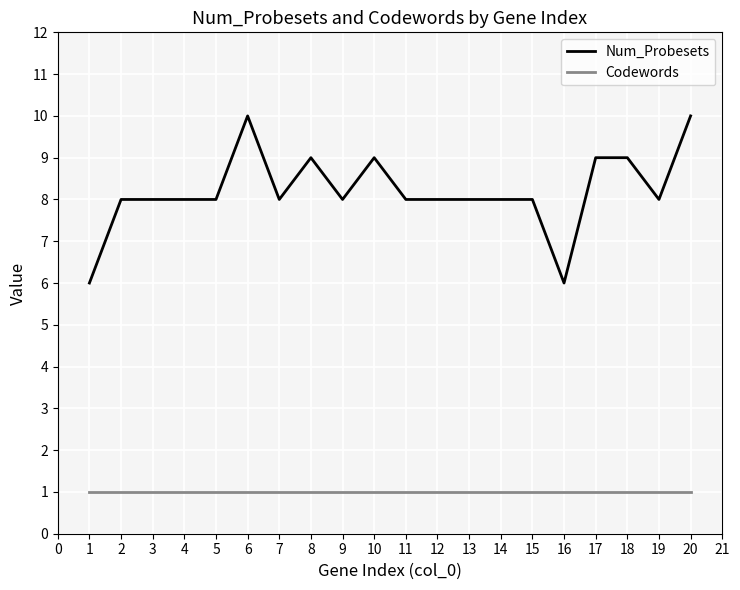

True or false: Num_Probesets and Codewords cross at least once.

False